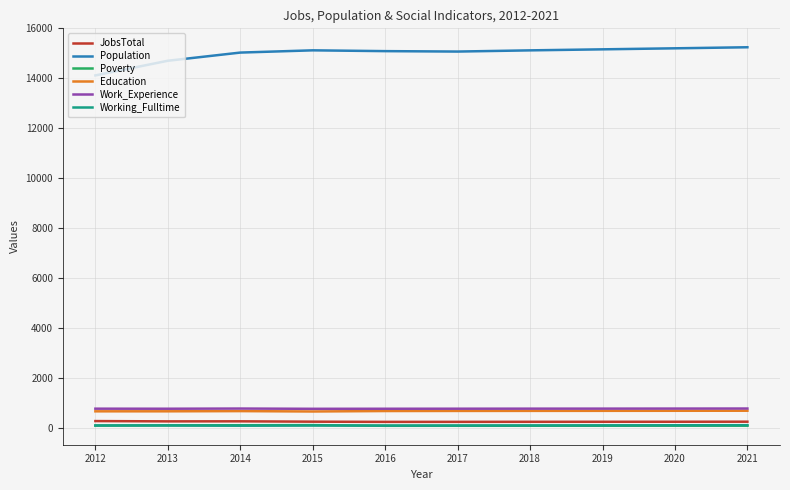

Which series has the widest spread of values?

Population